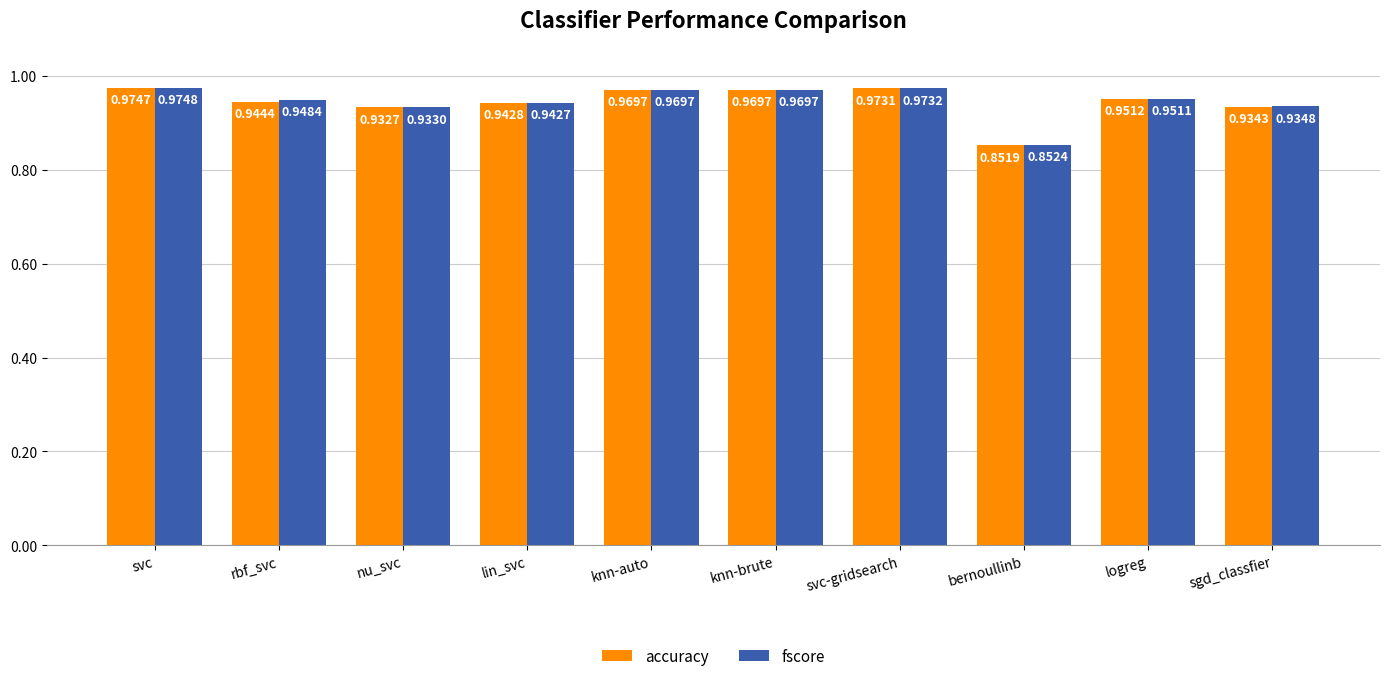

The fscore series shows 0.3 at logreg. True or false?

False